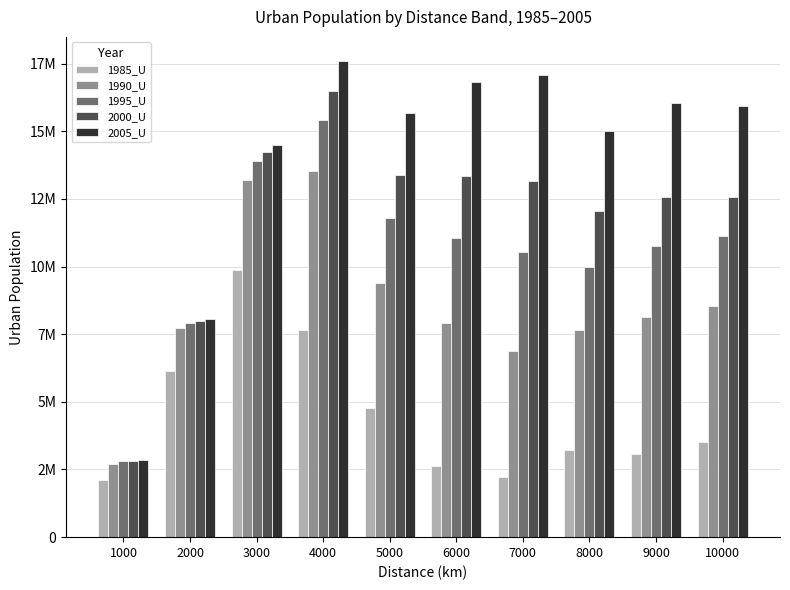

Between 8000 and 5000, which is larger?

5000